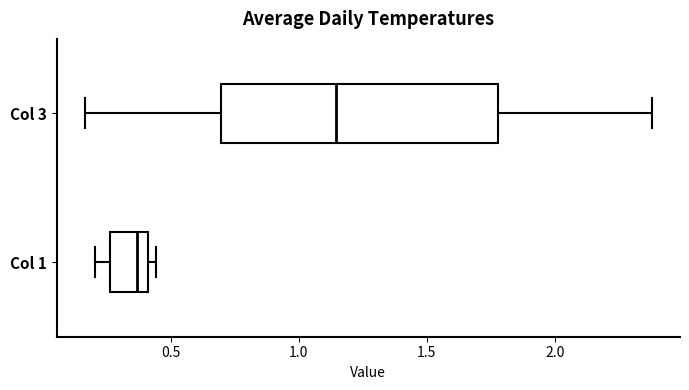

Which box has the furthest to the left median line?

Col 1